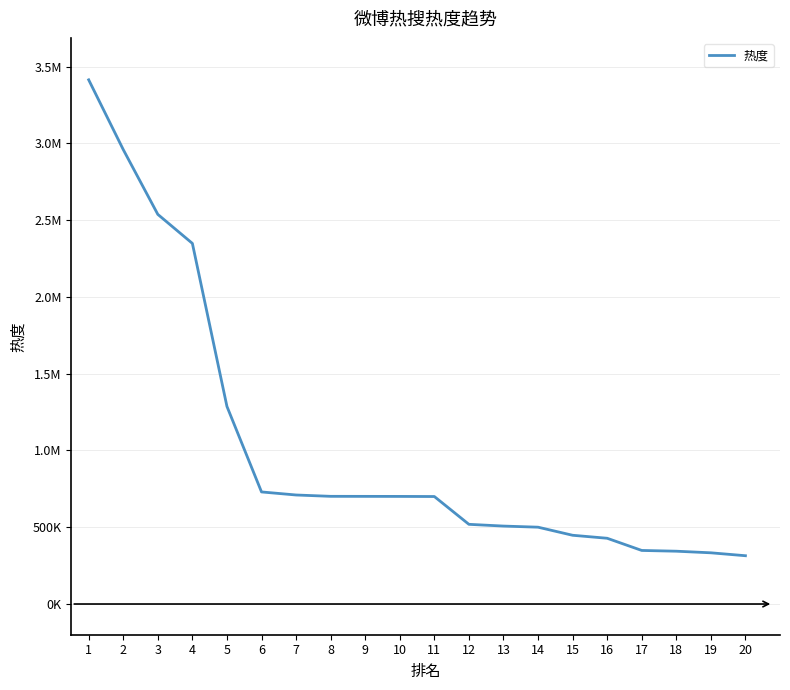

Reading right to left, extract all data points from this chart.

314526	333509	343938	348876	428242	447753	500361	507643	518974	700092	700779	701072	701332	710048	729933	1286802	2348596	2537689	2959573	3414001